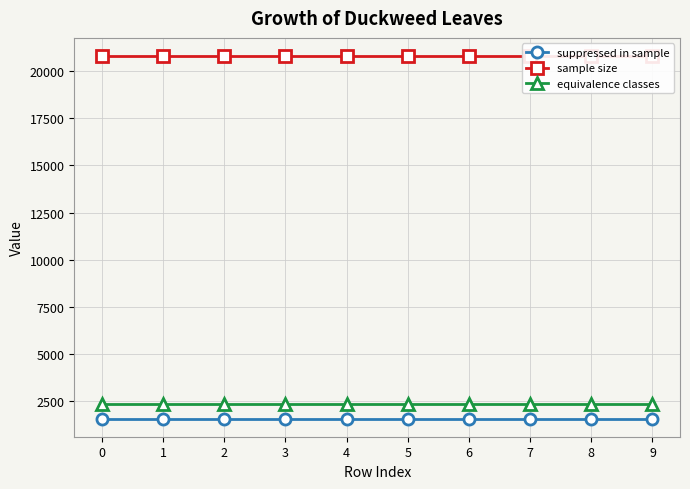

What is the sum of the sample size values at 7 and 1?

41612